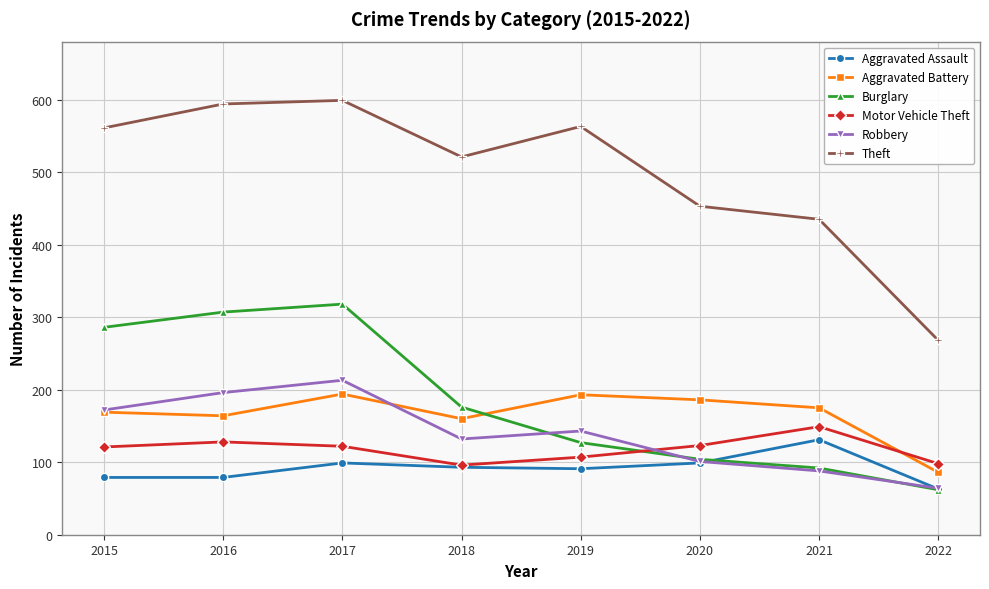

What is the smallest value displayed?

62